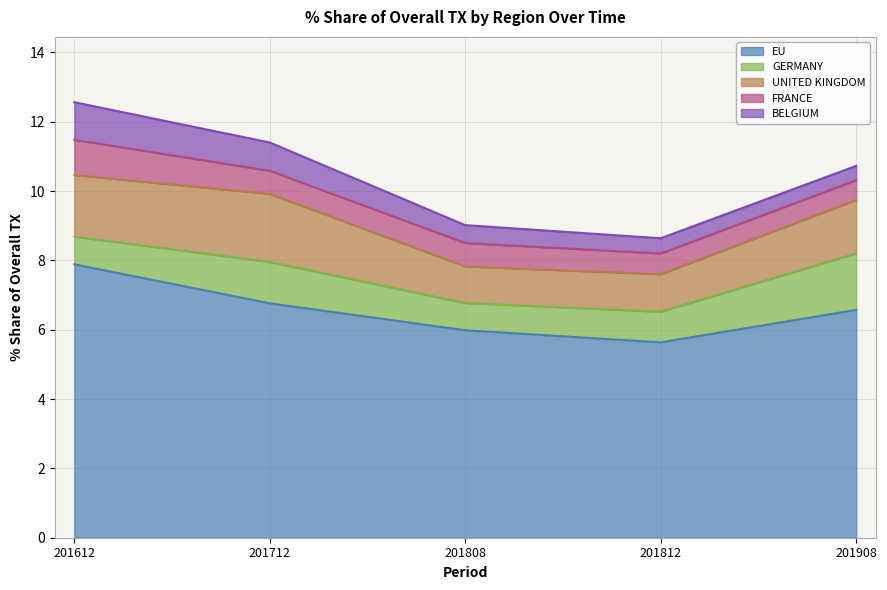

What is the sum of the GERMANY values at 201808 and 201612?

1.6